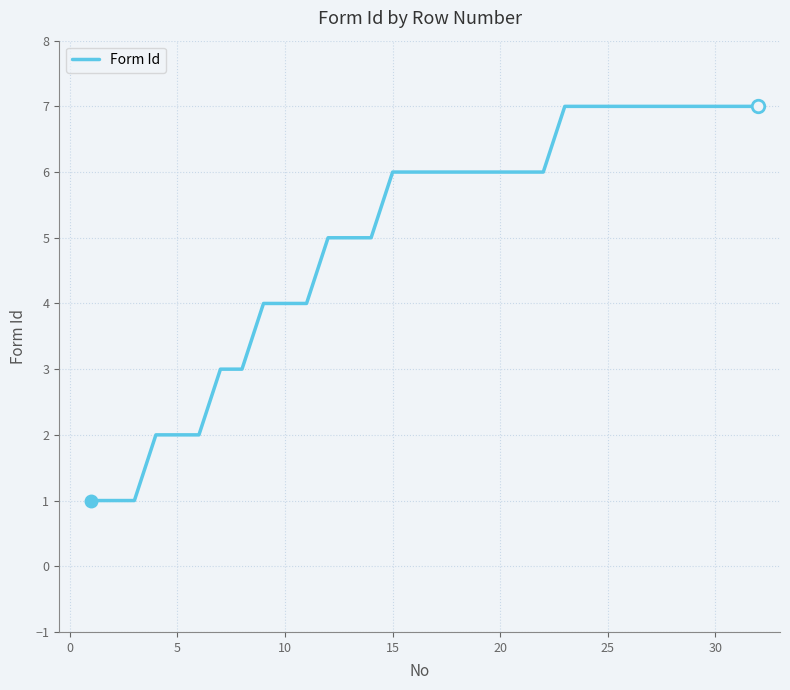

What is the maximum value shown in the chart?

7